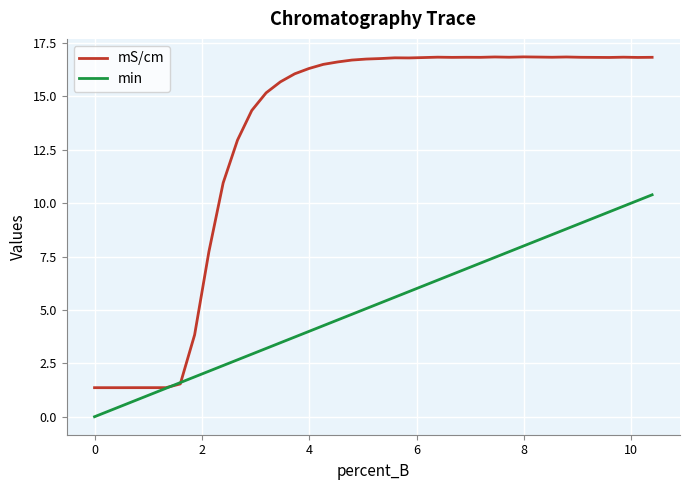

What is the difference between the maximum and second lowest values in the mS/cm series?

15.5